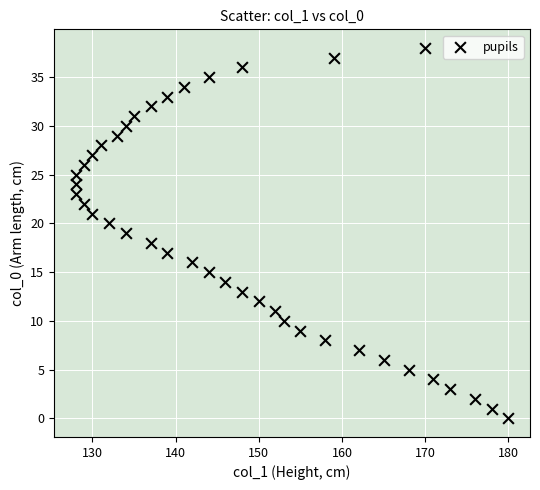

What is the range of Y values (max minus min)?

38